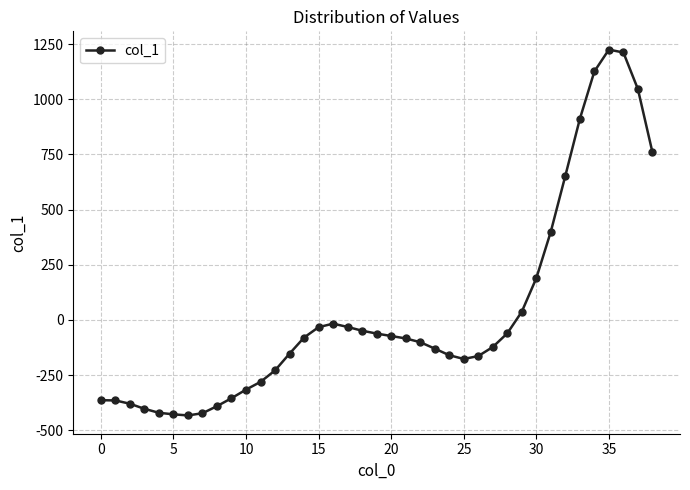

What is the difference between the maximum and minimum values?

1658